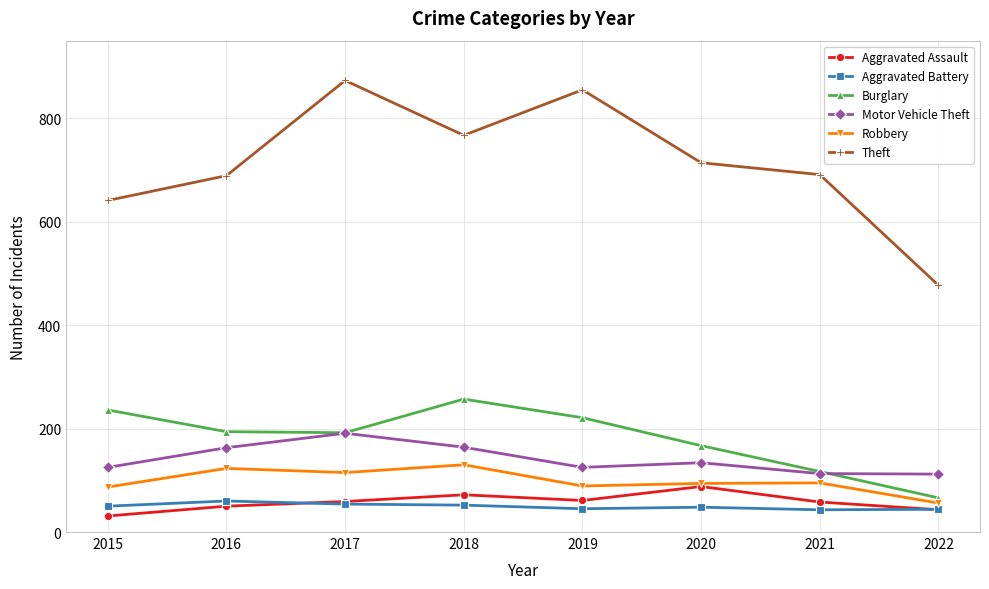

What is the minimum value shown in the chart?

31